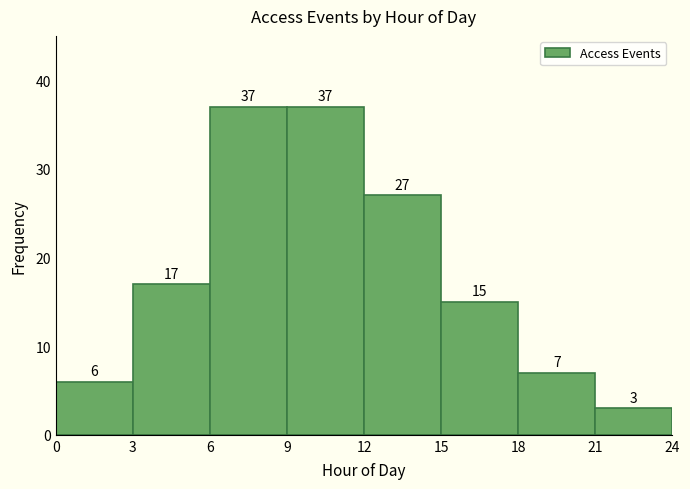

Reading left to right, list every bar in this chart as the range it spans on the x-axis followed by its height.

0 to 3: 6
3 to 6: 17
6 to 9: 37
9 to 12: 37
12 to 15: 27
15 to 18: 15
18 to 21: 7
21 to 24: 3